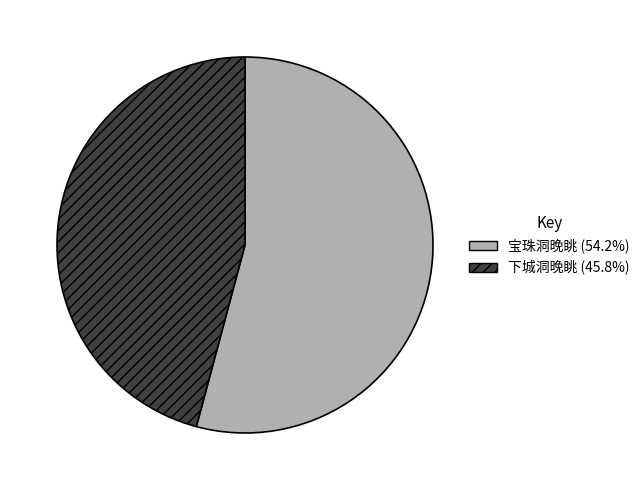

Does 宝珠洞晚眺 account for over 50% of the chart?

Yes